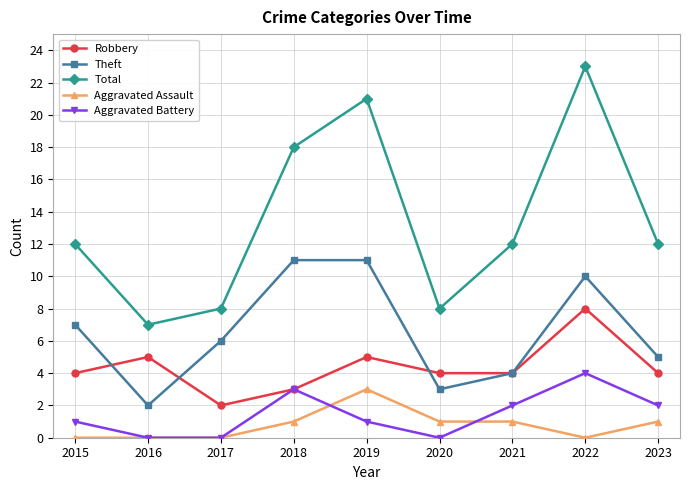

True or false: Robbery has more than 1 points higher than both neighbors.

True